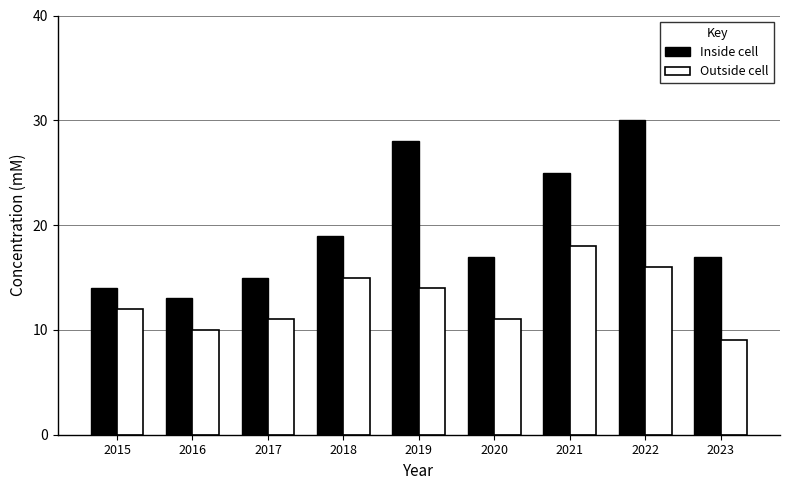

What is the spread (max minus min) of values at 2018?

4